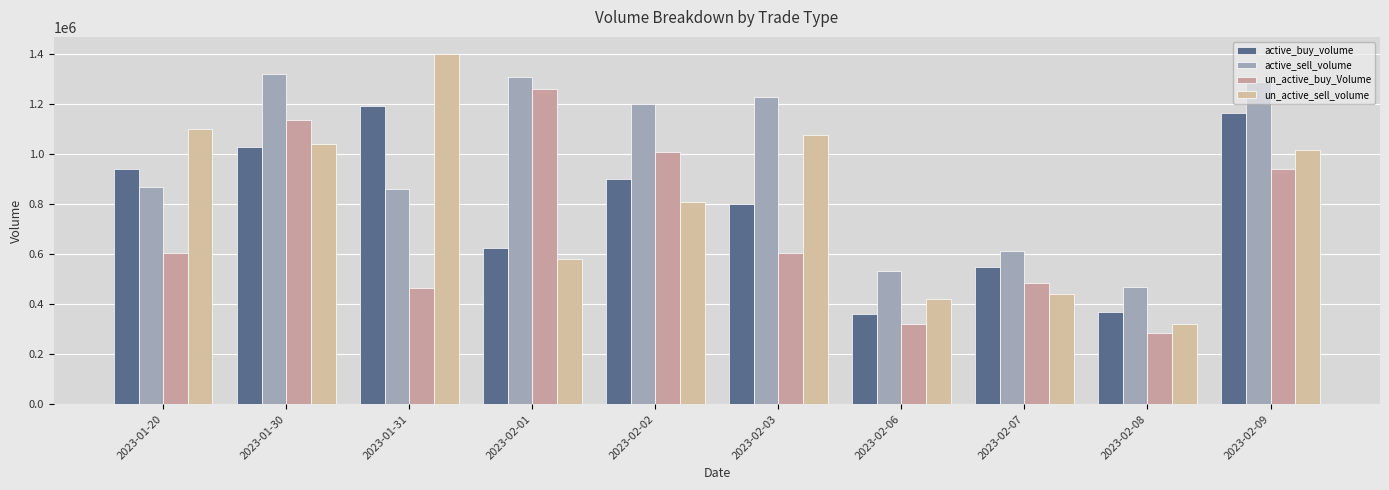

Which has a higher value, 2023-02-01 or 2023-02-09?

2023-02-09